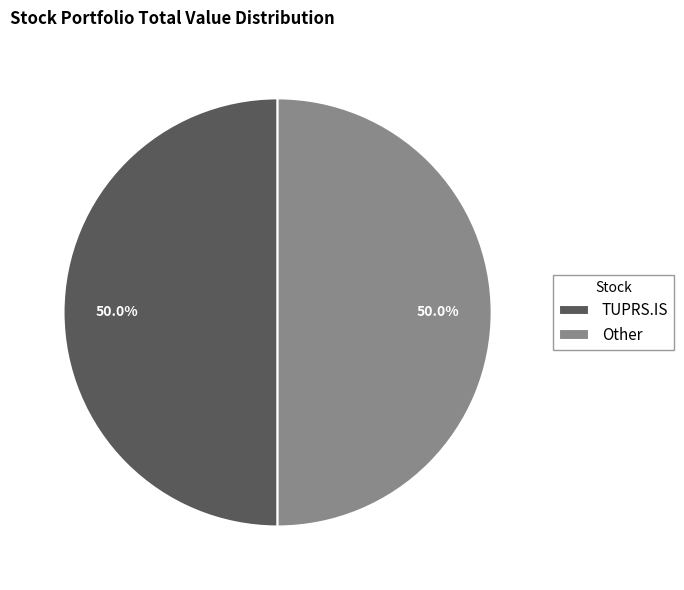

Approximately how many times larger is the value at TUPRS.IS compared to Other?

1.0